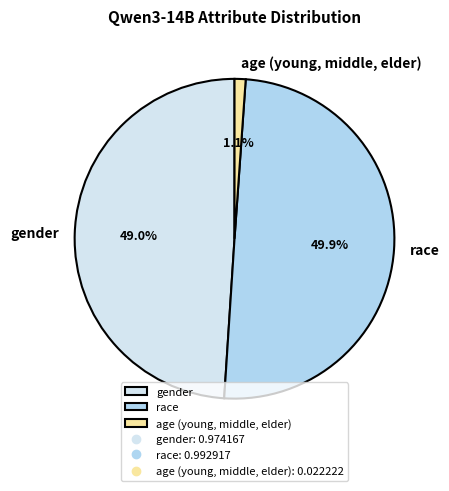

Which slice is the smallest?

age (young, middle, elder)